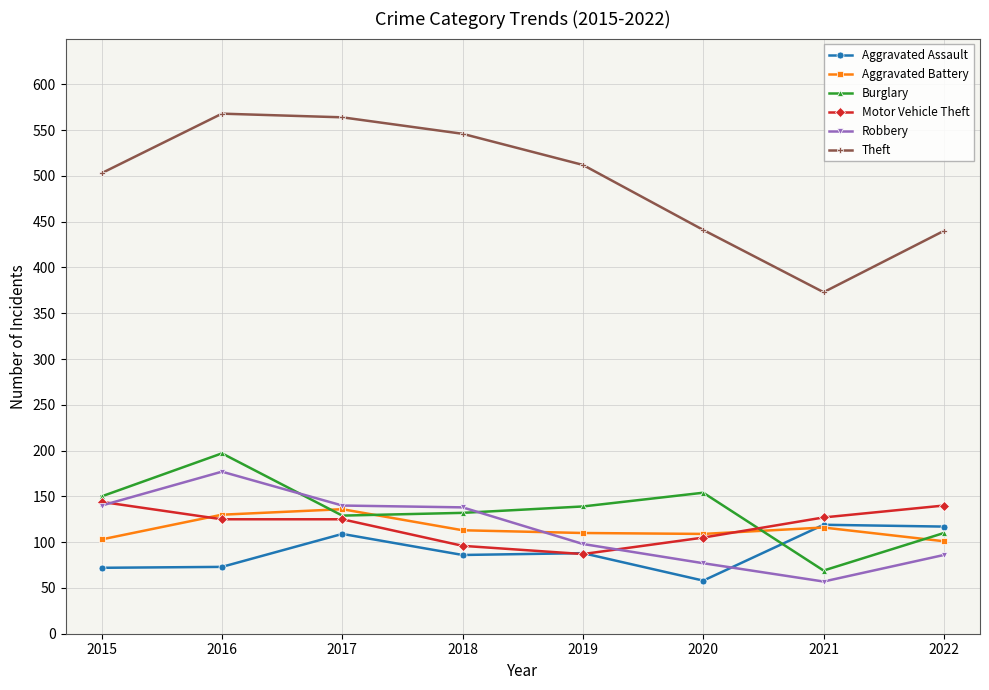

How many values in the Theft series are below 512?

4